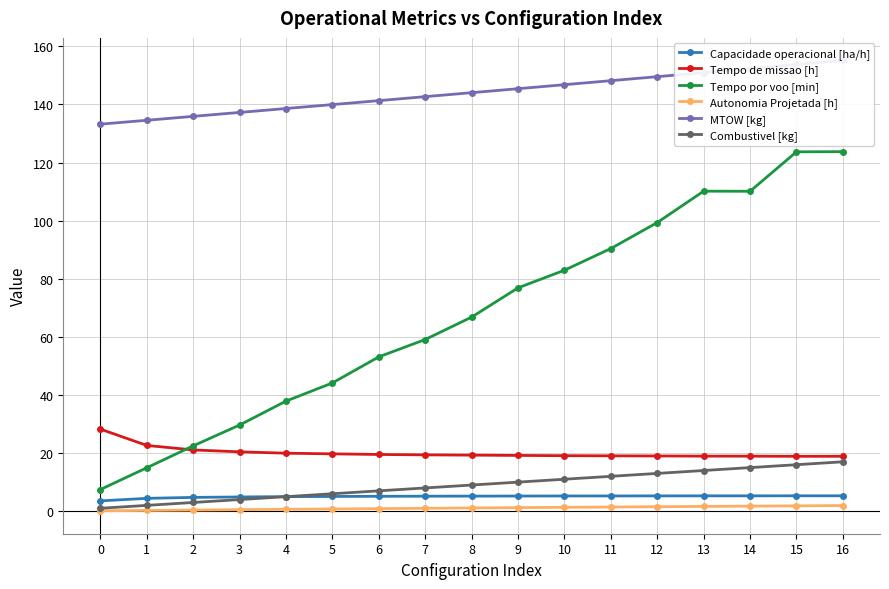

True or false: Combustivel [kg] has a value of 12.6 at 7.

False